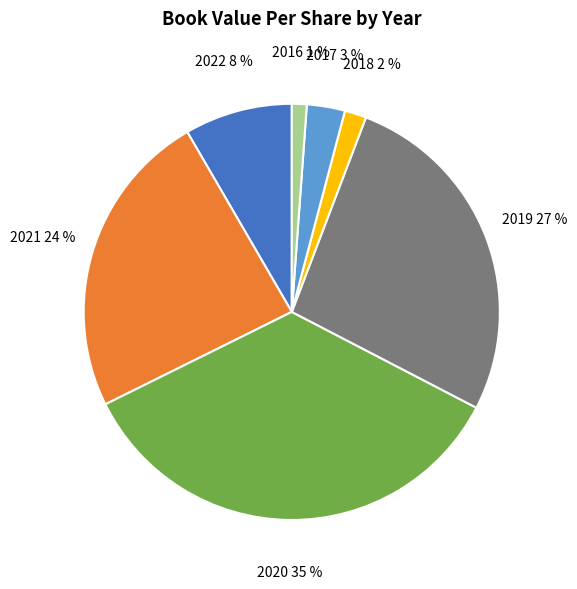

Between 2018 and 2017, which is larger?

2017